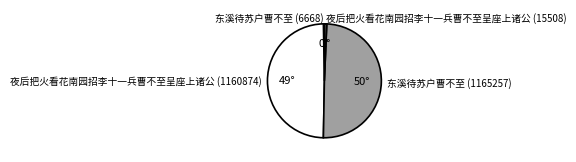

Approximately how many times larger is the value at 夜后把火看花南园招李十一兵曹不至呈座上诸公 (1160874) compared to 东溪待苏户曹不至 (6668)?

174.1